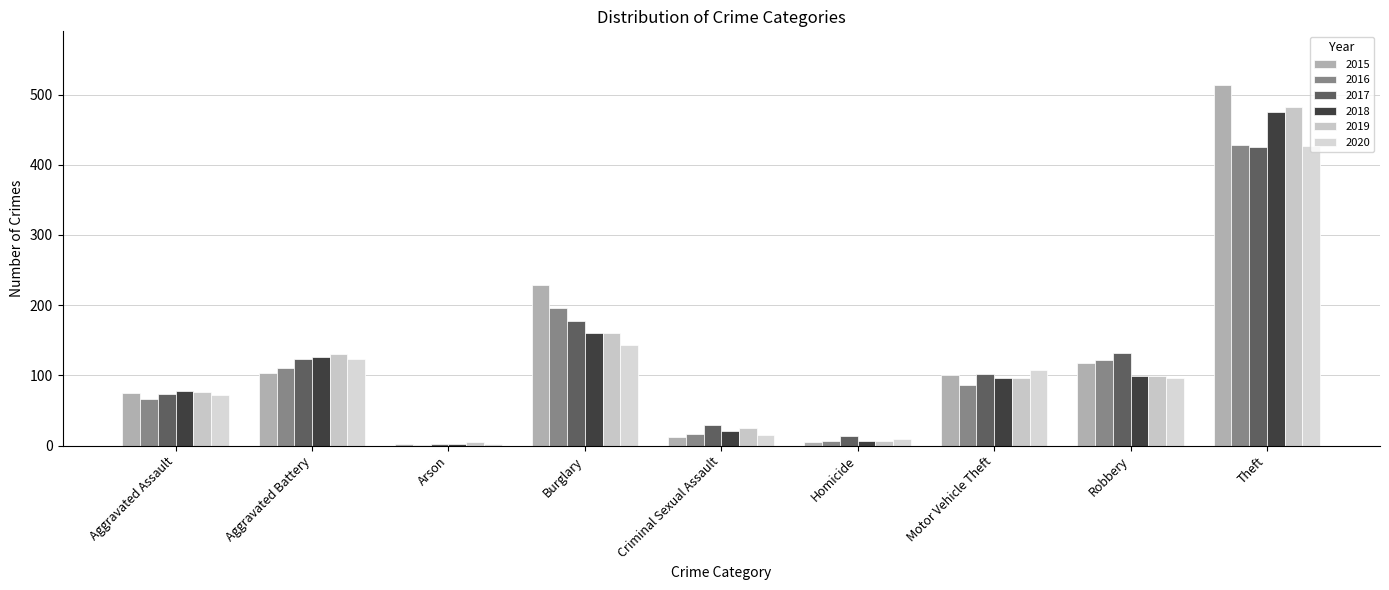

Which series has the largest range (max minus min)?

2015